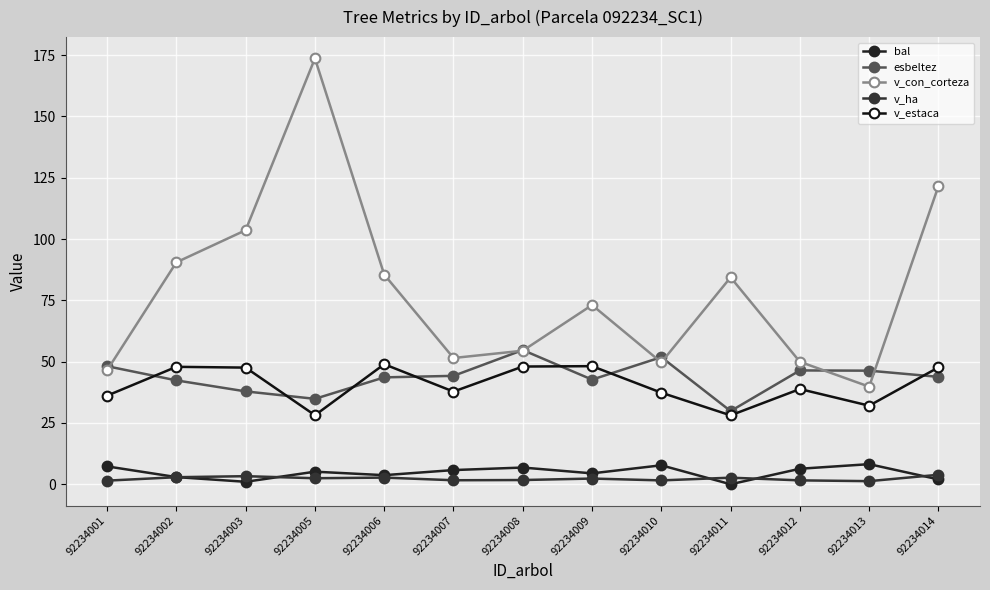

The value of bal at 92234002 is 4.6. True or false?

False